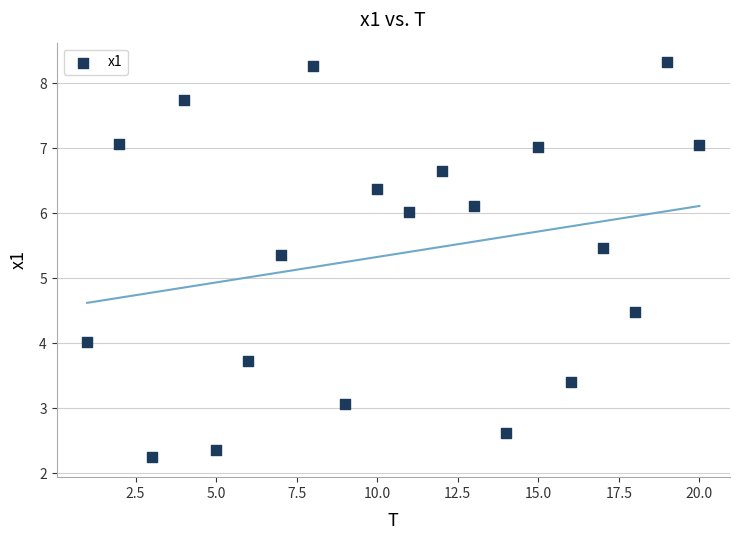

What is the range of Y values (max minus min)?

6.1